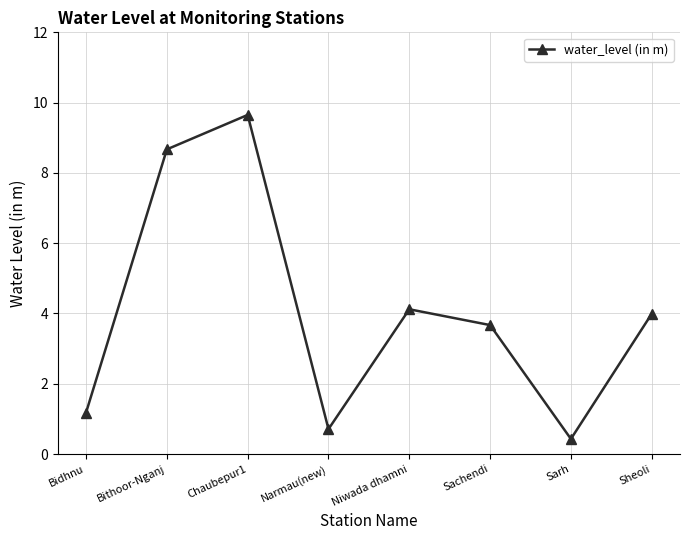

What is the difference between the values at Niwada dhamni and Sarh?

3.7